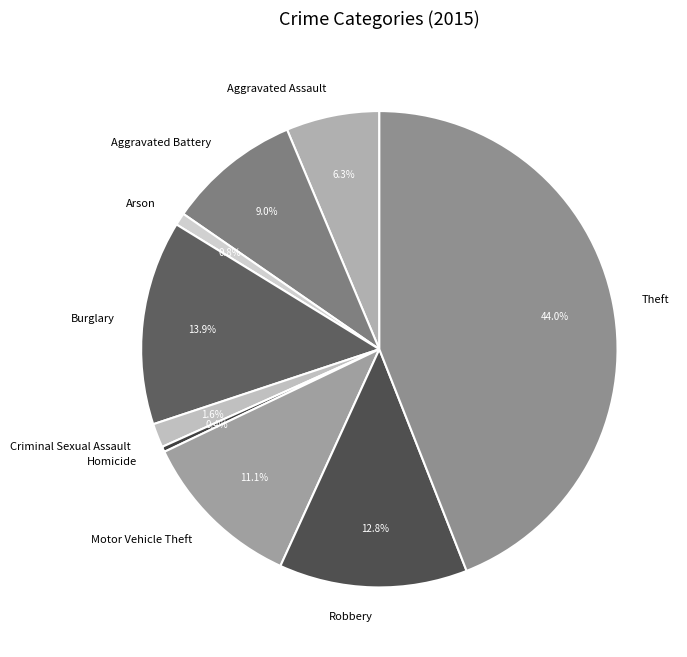

How many segments does this pie chart have?

9